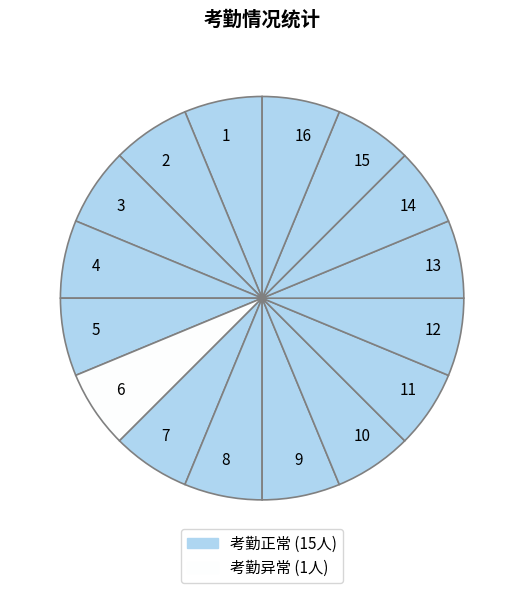

How many slices are in this pie chart?

16